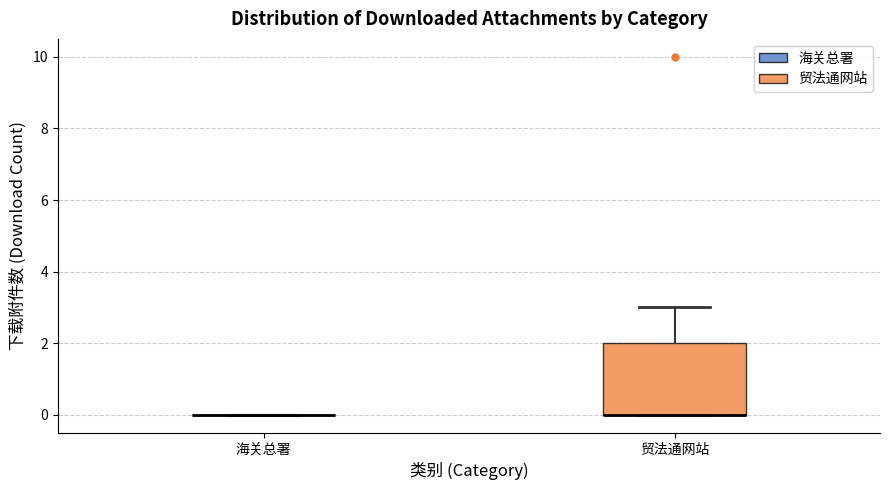

Comparing the boxes themselves (not the whiskers), which one is the tallest?

贸法通网站